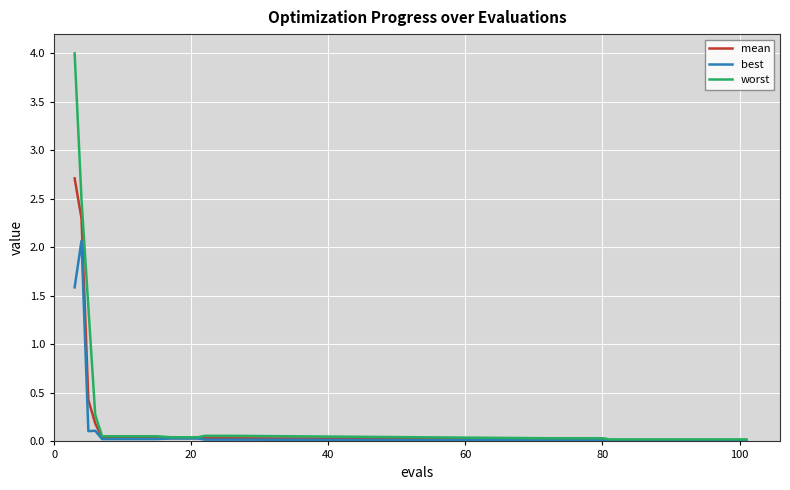

What is the maximum value shown in the chart?

4.0